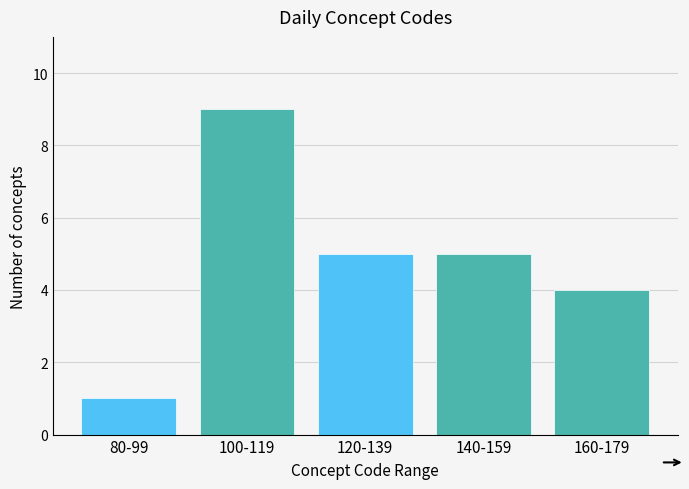

Reading left to right, extract all data points from this chart.

80-99=1	100-119=9	120-139=5	140-159=5	160-179=4